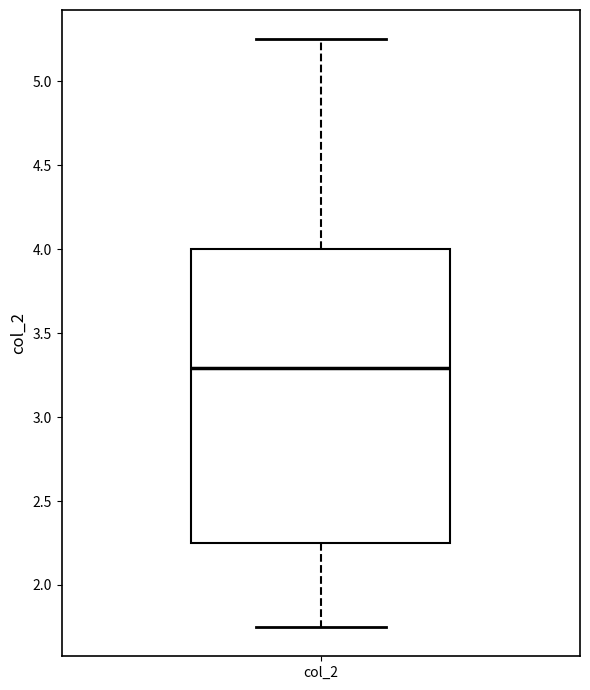

Where is the upper edge of the box for col_2 on the y-axis? The values are not printed on the chart, so give them approximately, as read against the axis.

4.00